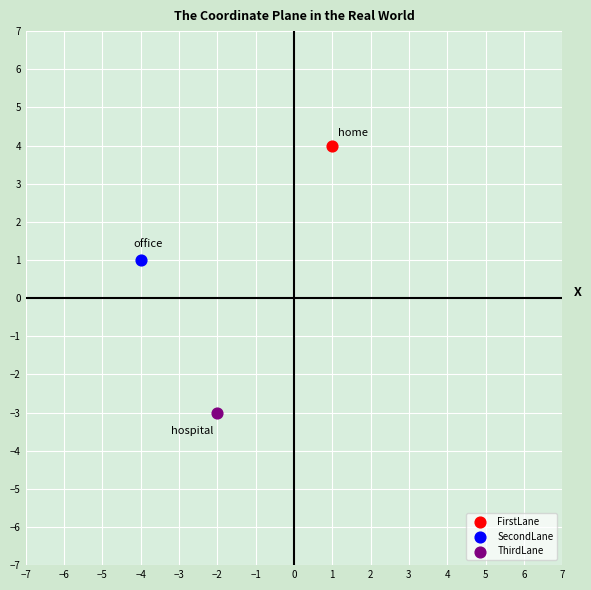

Which series reaches the maximum Y coordinate?

FirstLane